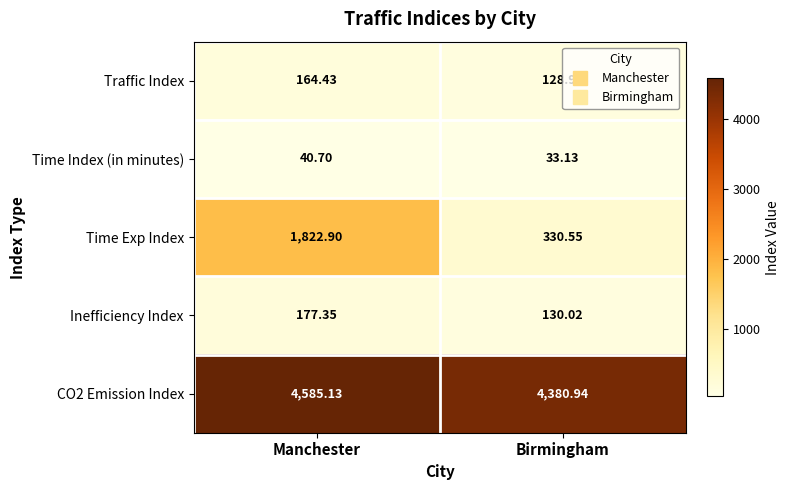

Which series has the largest total across all categories?

CO2 Emission Index